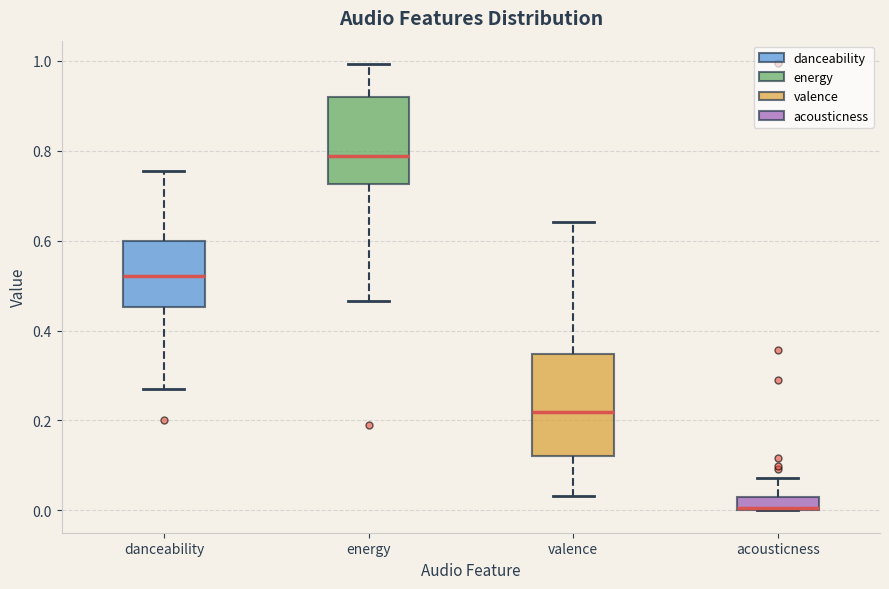

Which box is the tallest, from its lower edge to its upper edge?

valence